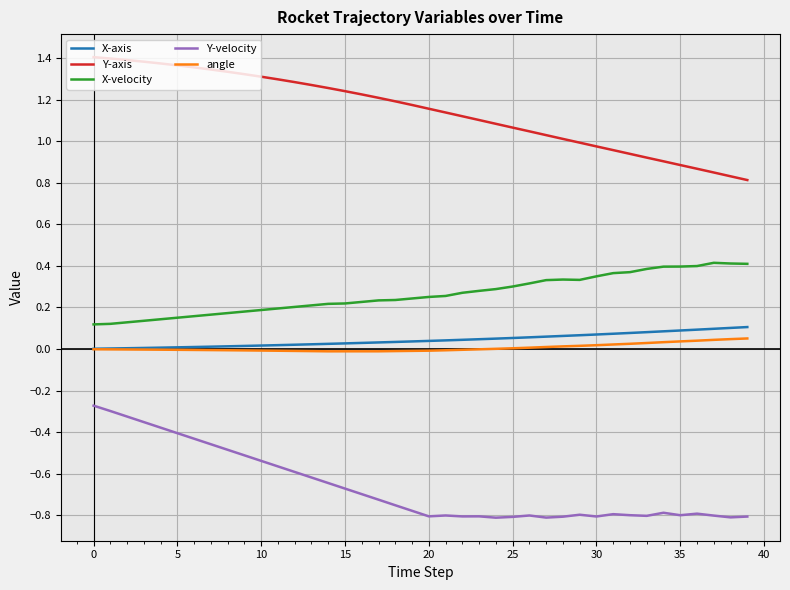

In angle, how many points are lower than both neighbors (excluding endpoints)?

2